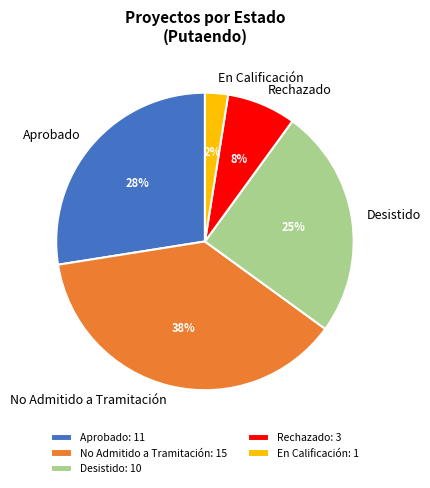

Is it true that Desistido: 10 is 25% of the pie?

True